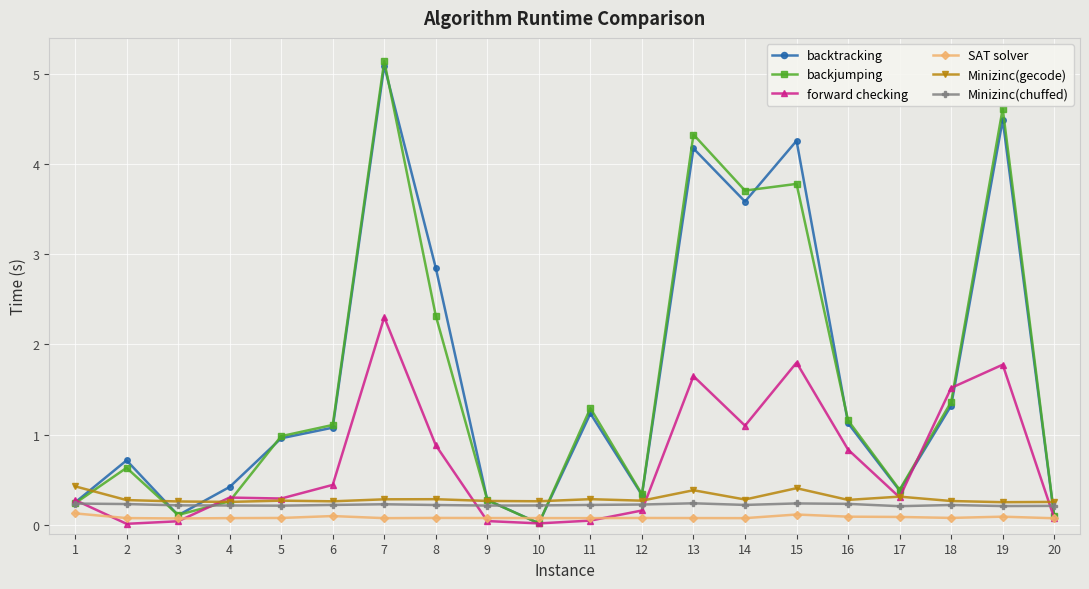

At which label is backjumping closest to 2?

8